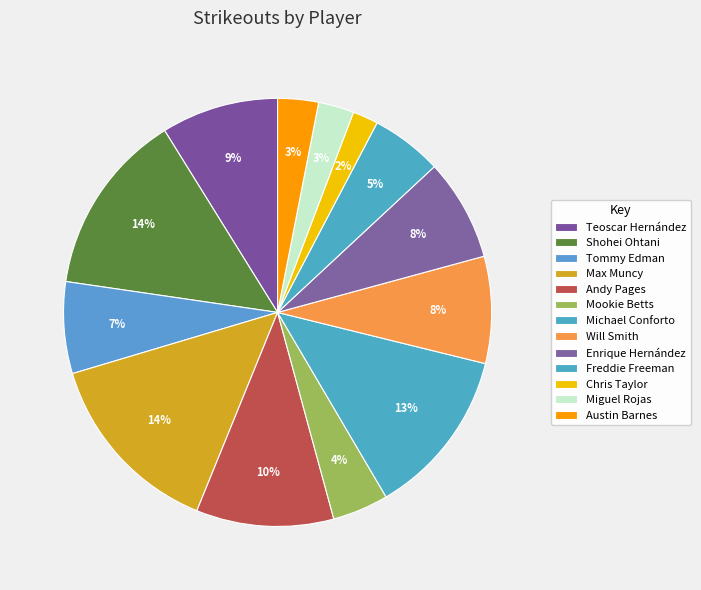

How many slices are in this pie chart?

13